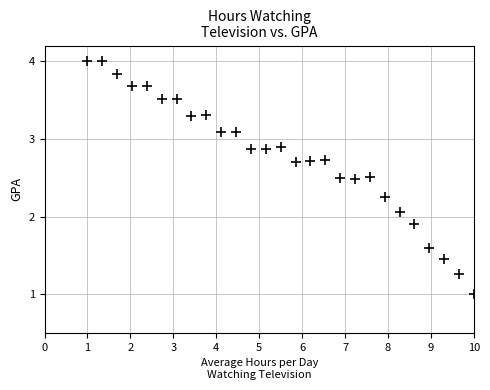

What is the range of Y values (max minus min)?

3.0